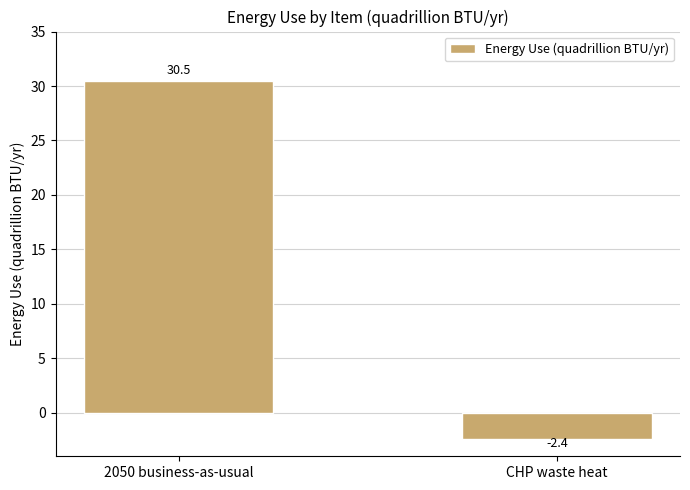

What is the average value?

14.1